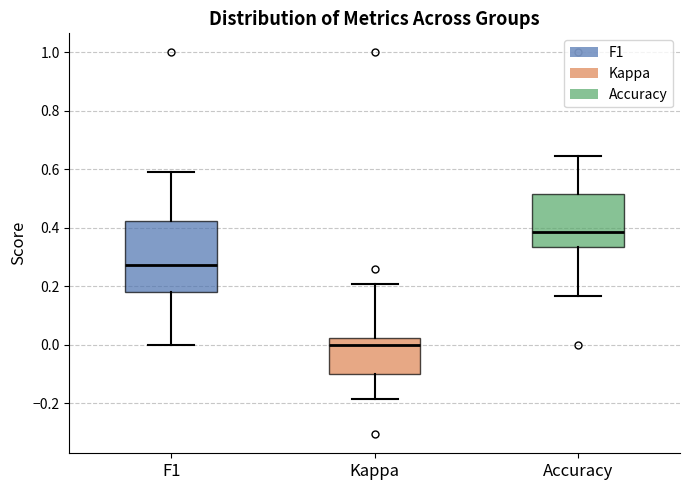

Which box has the highest median line?

Accuracy